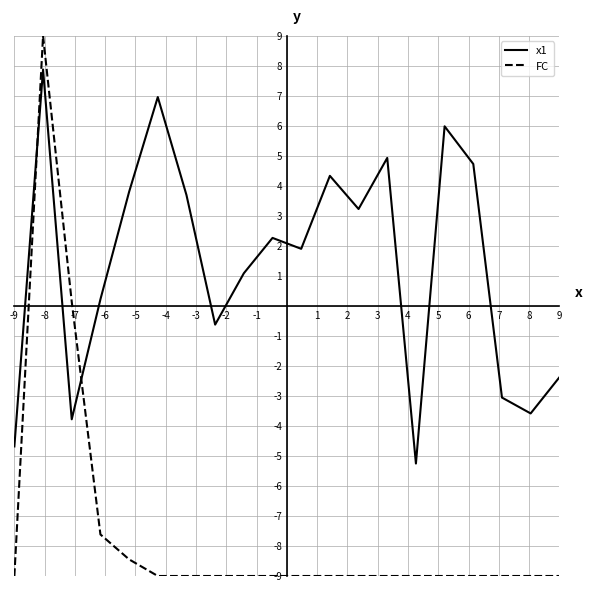

How many values in the x1 series are below 2?

10